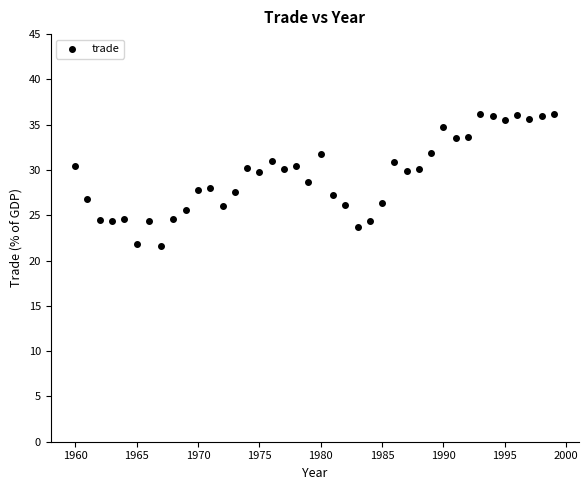

What is the range of X values (max minus min)?

39.0